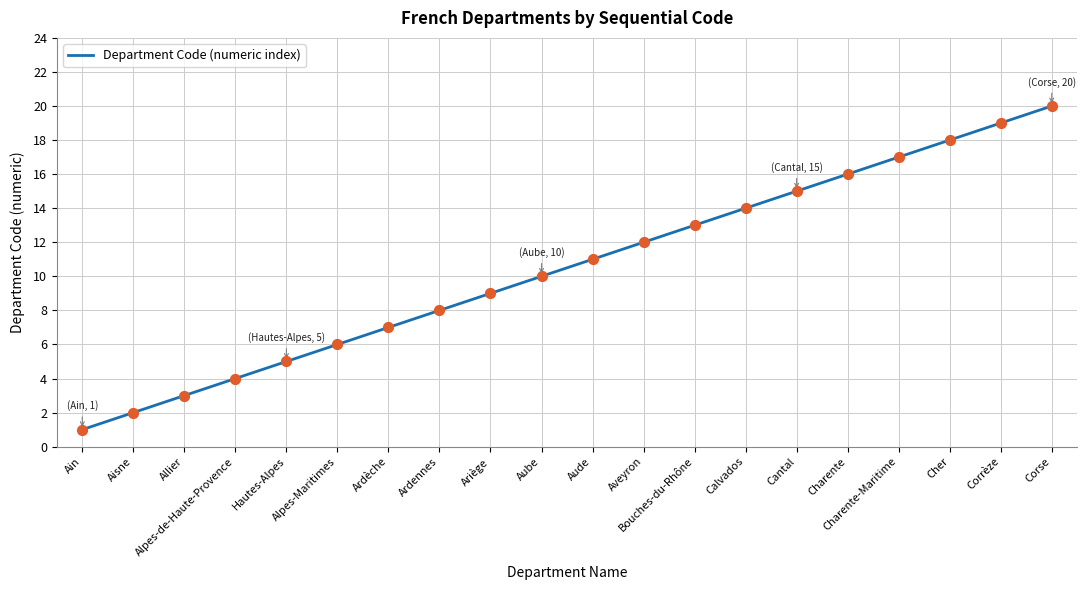

Which has a higher value, Ardennes or Corrèze?

Corrèze